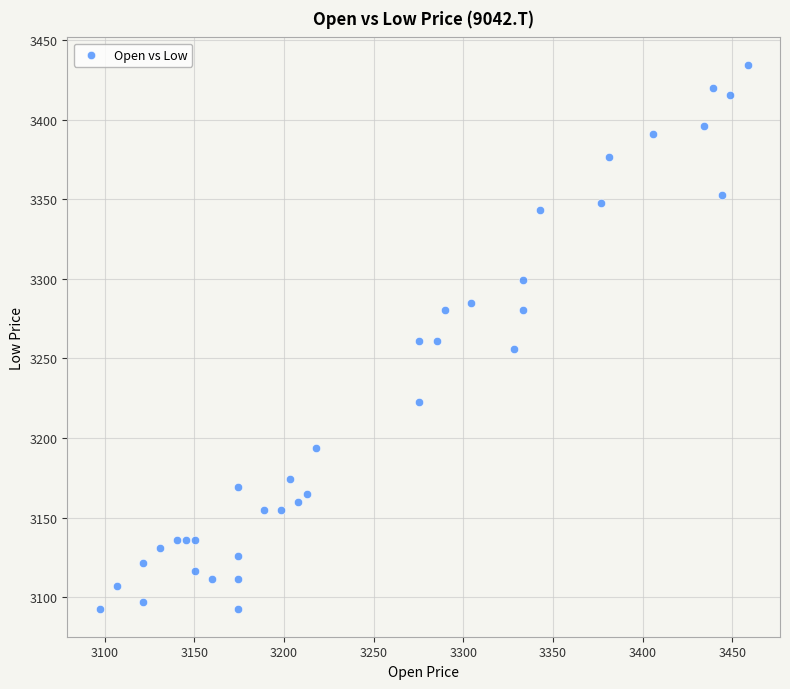

What is the range of Y values (max minus min)?

342.0